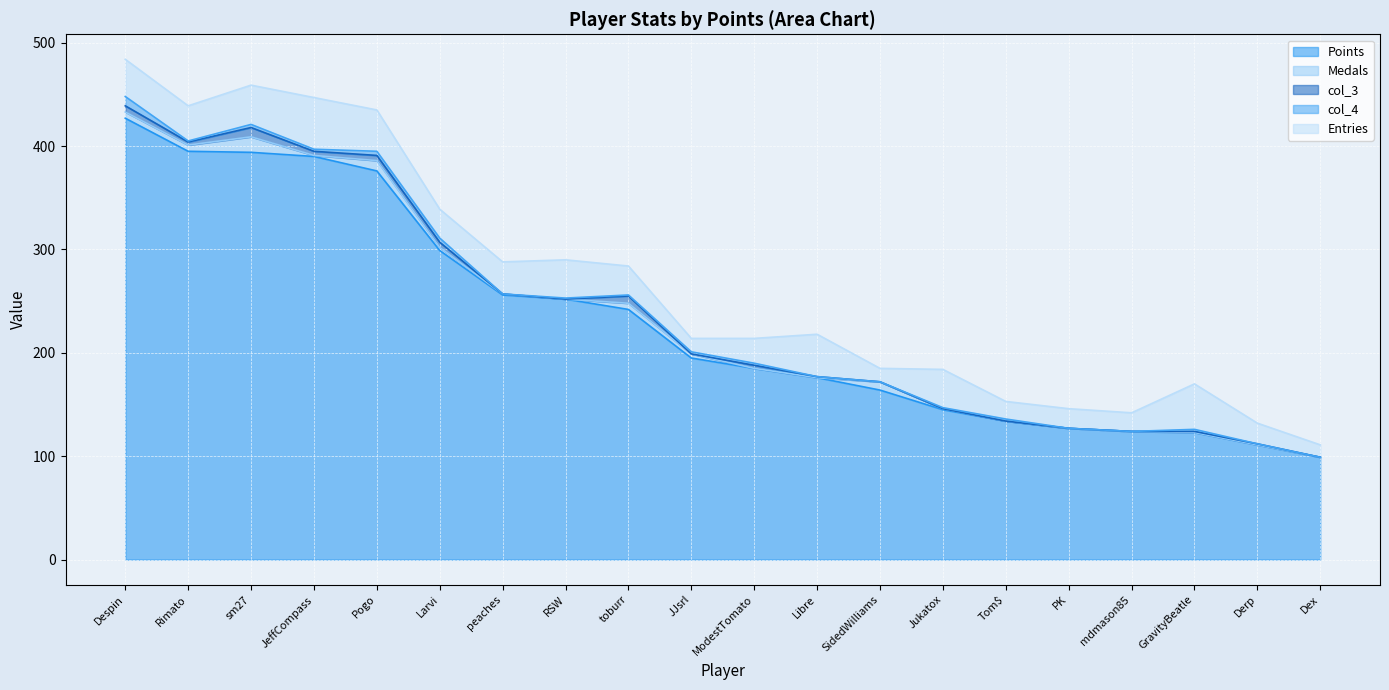

What are all the series names shown in the legend?

Points, Medals, col_3, col_4, Entries